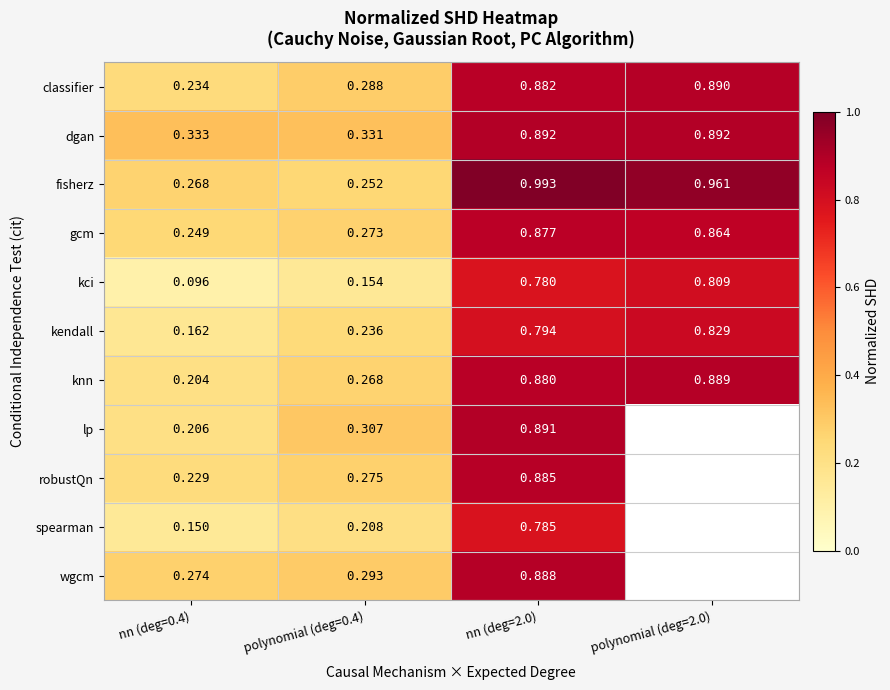

Between nn (deg=0.4) and nn (deg=2.0), which series saw the biggest shift?

fisherz